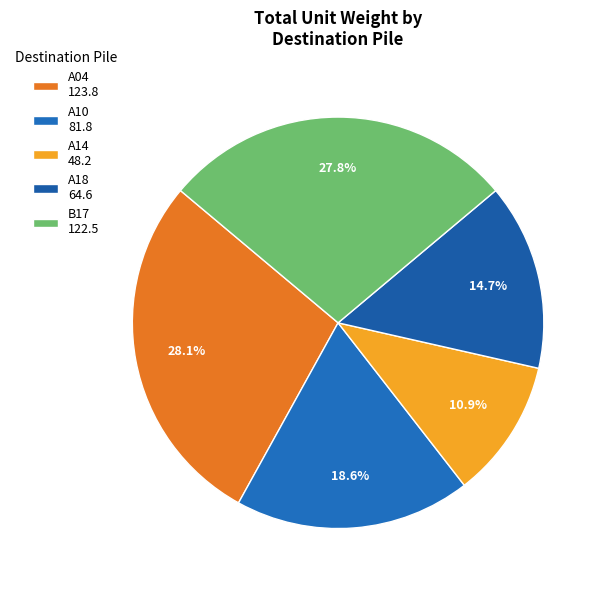

Between A14 and A04, which is larger?

A04